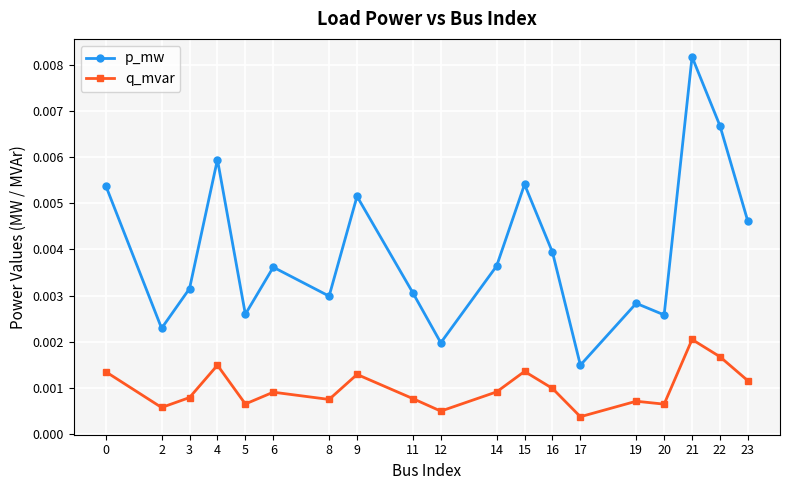

Rank the series by their maximum value, from lowest to highest.

q_mvar, p_mw